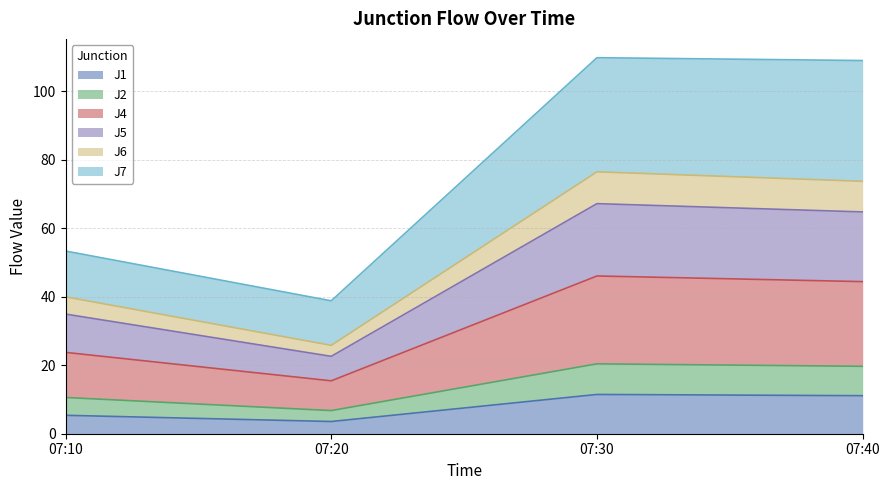

At which category does the chart reach its peak across all series?

07:30